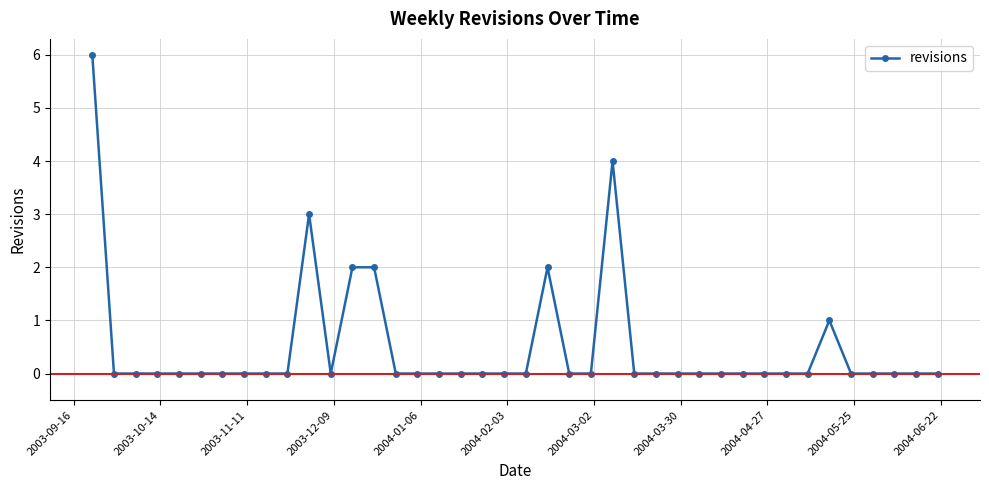

True or false: the data has more than 2 interior local peaks.

True